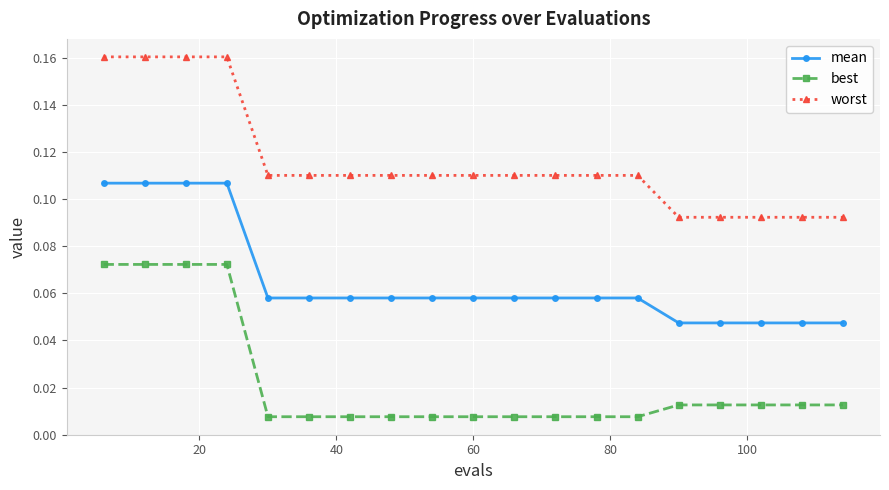

Which series has the largest total across all categories?

worst